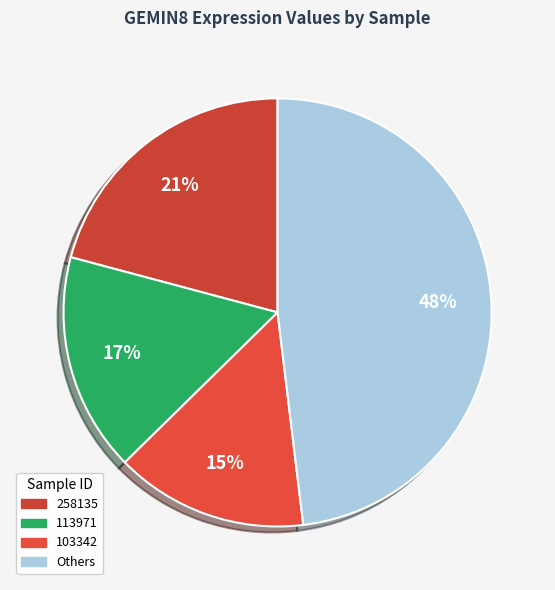

What percentage is the 103342 slice, to the nearest percent?

15%